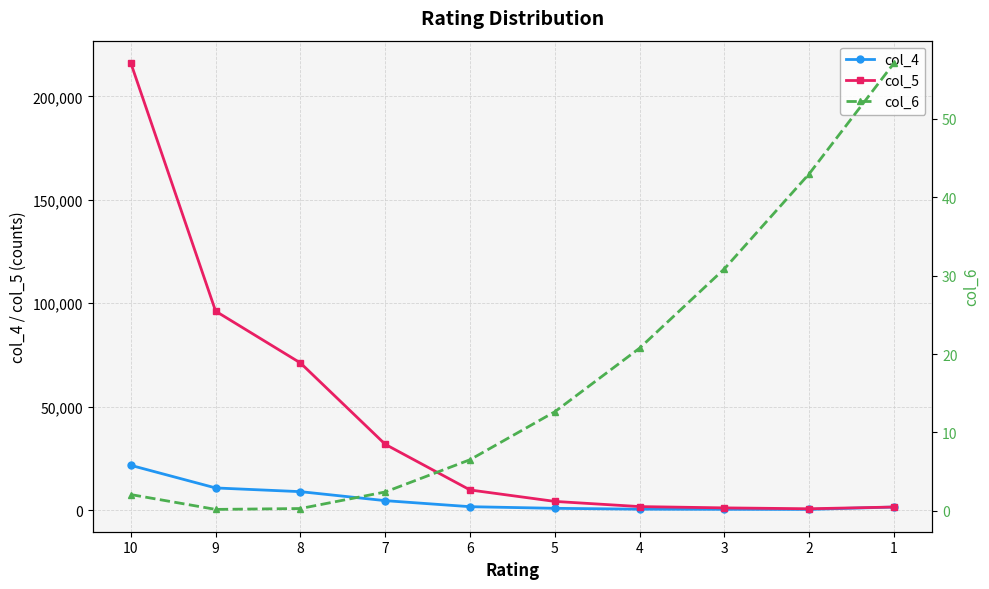

The col_5 series shows 2610.2 at 5. True or false?

False